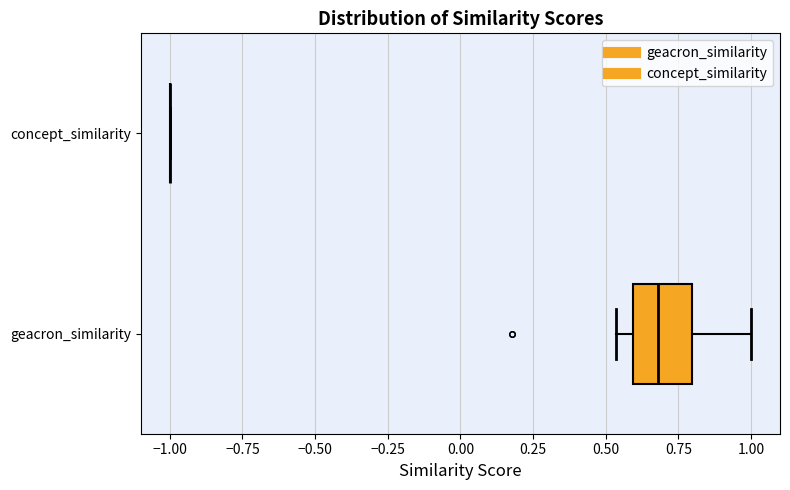

Where does the right whisker of the box for geacron_similarity end on the x-axis? The values are not printed on the chart, so give them approximately, as read against the axis.

1.00